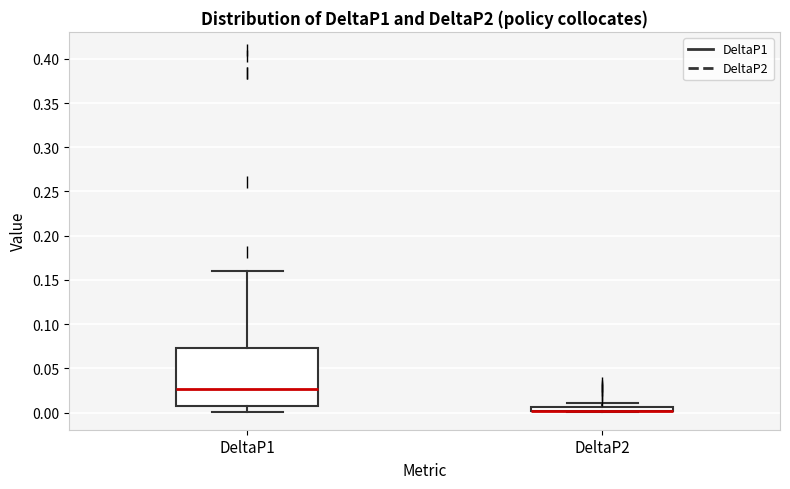

Where does the lower whisker of the box for DeltaP1 end on the y-axis? The values are not printed on the chart, so give them approximately, as read against the axis.

0.000